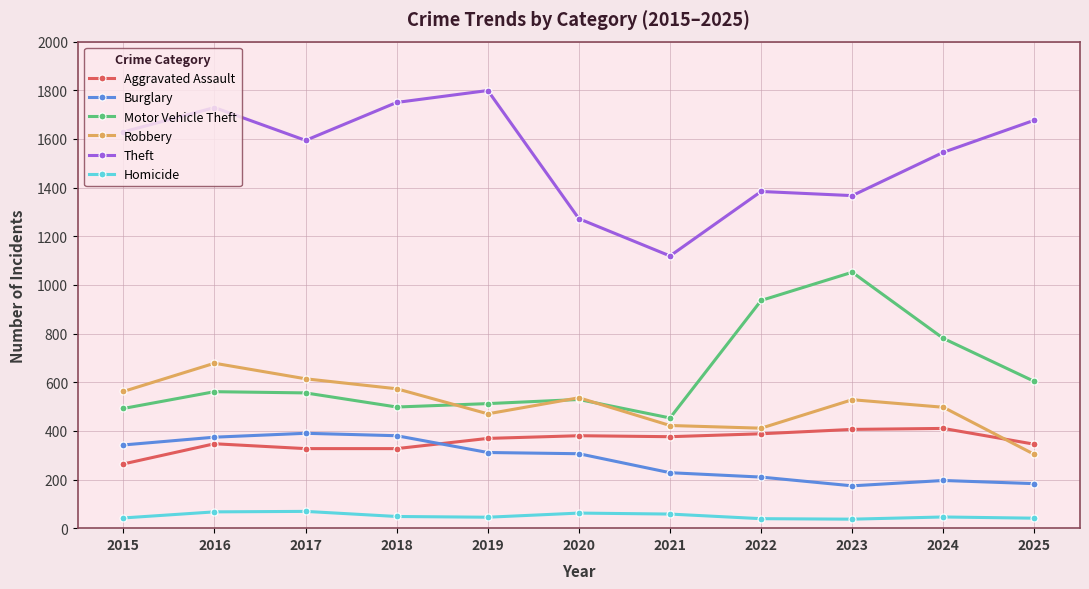

In Motor Vehicle Theft, how many points are higher than both neighbors (excluding endpoints)?

3